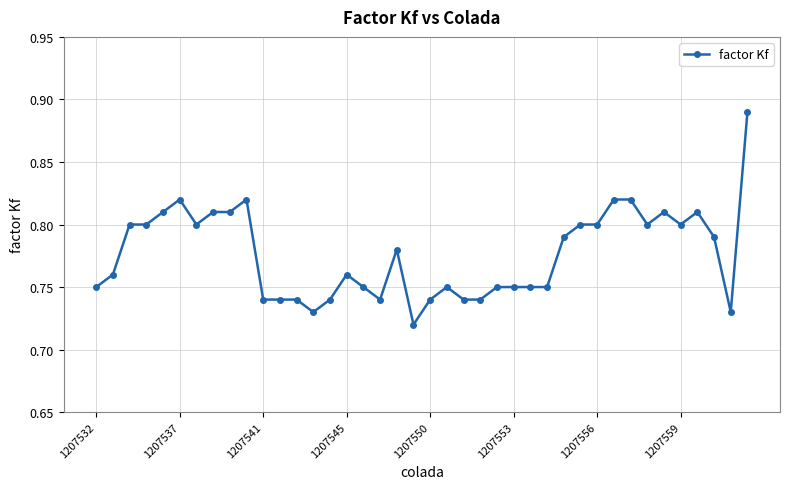

How many values are between 0 and 1?

40